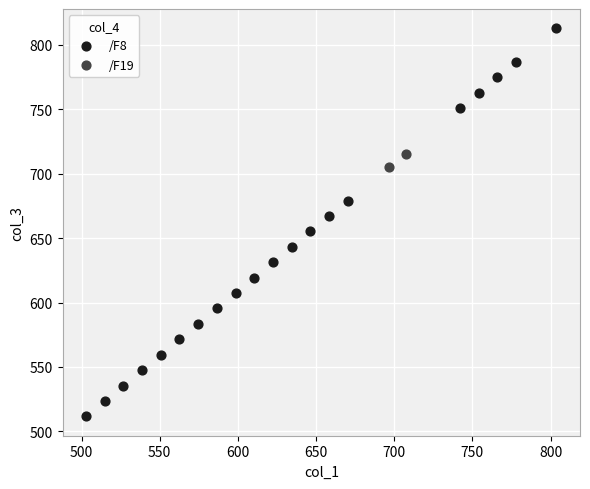

What are all the series names shown in the legend?

/F8, /F19